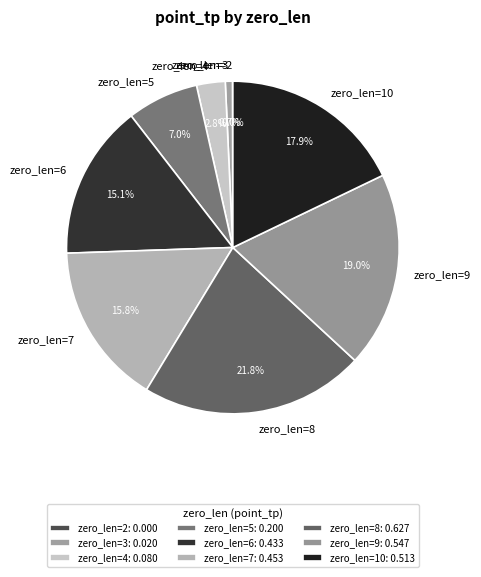

True or false: zero_len=9 accounts for 12% of the total.

False